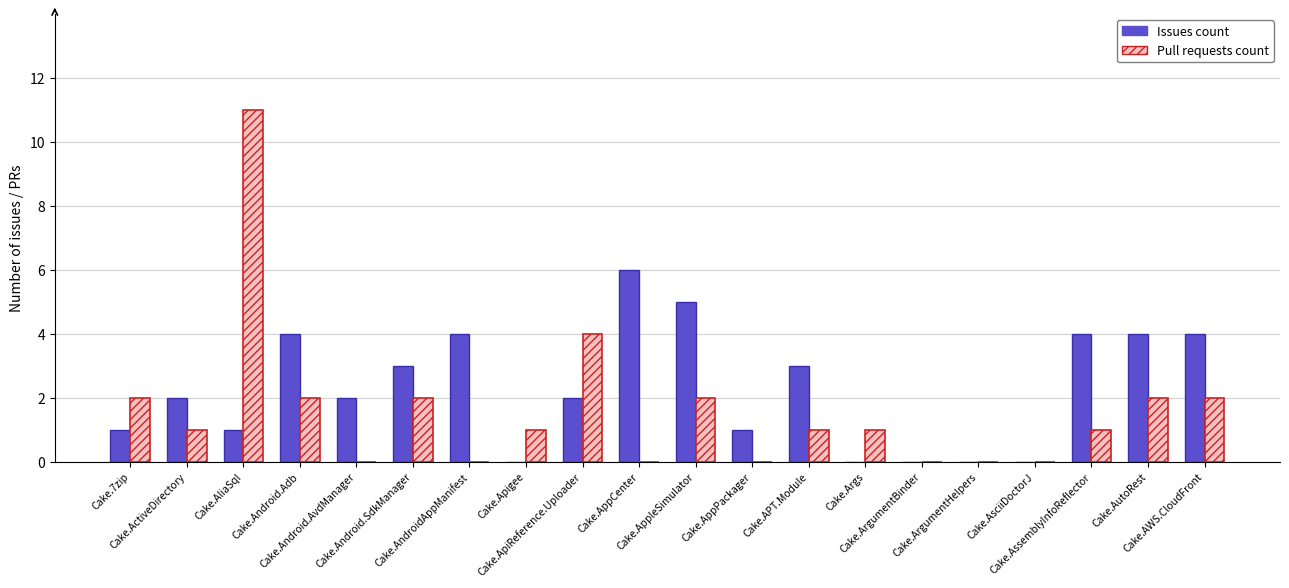

What is the sum of all Issues count values?

46